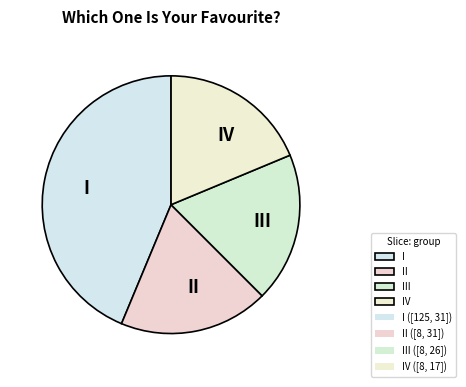

Is there a majority slice in this chart?

No